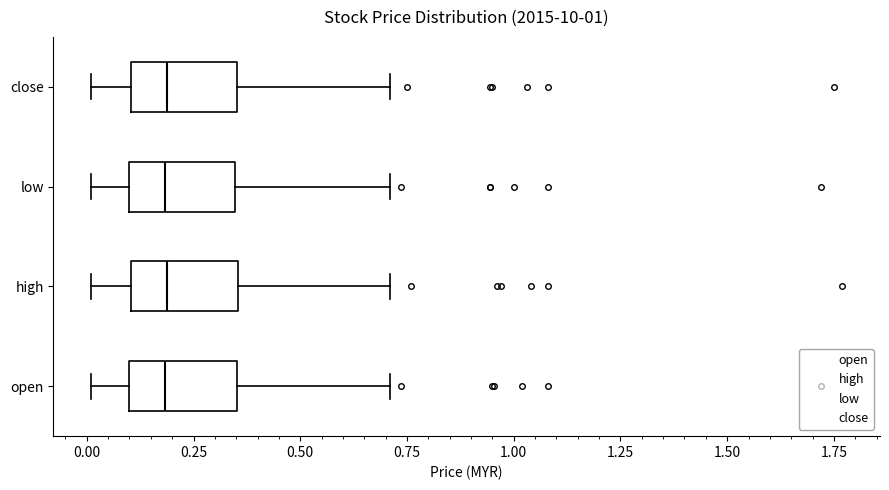

Reading bottom to top, transcribe this box plot: for each box, give where its median line is, the range the box spans, and where its two whiskers end, as read against the x-axis. The values are not printed on the chart, so give them approximately, as read against the axis.

open: median 0.20, box 0.10 to 0.35, whiskers 0.00 to 0.70
high: median 0.20, box 0.10 to 0.35, whiskers 0.00 to 0.70
low: median 0.20, box 0.10 to 0.35, whiskers 0.00 to 0.70
close: median 0.20, box 0.10 to 0.35, whiskers 0.00 to 0.70